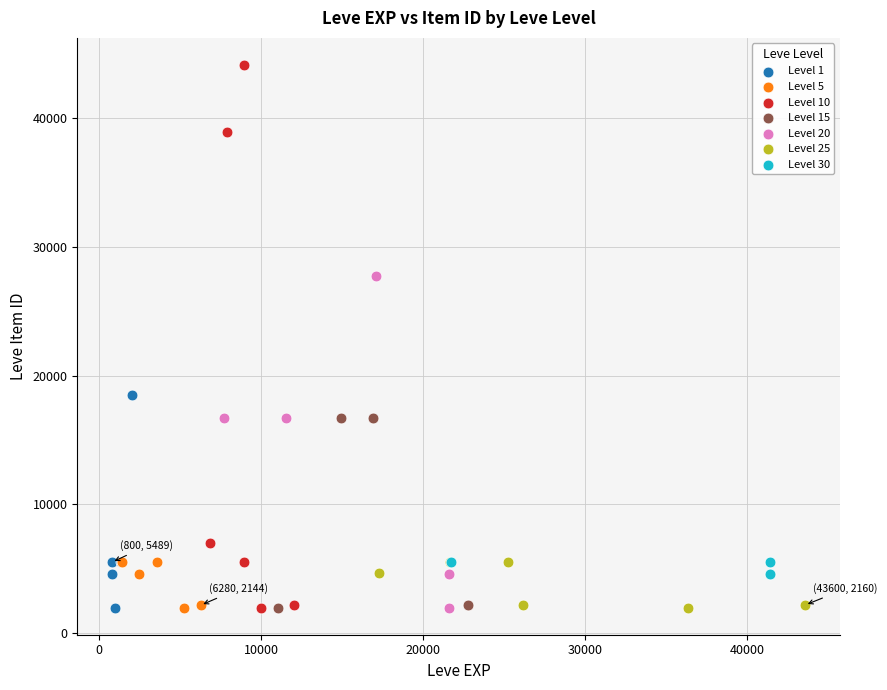

What are all the series names shown in the legend?

Level 1, Level 5, Level 10, Level 15, Level 20, Level 25, Level 30